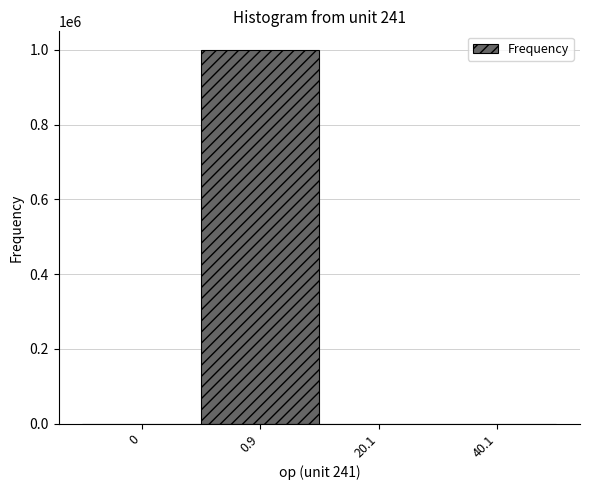

What is the sum of all values?

1000000